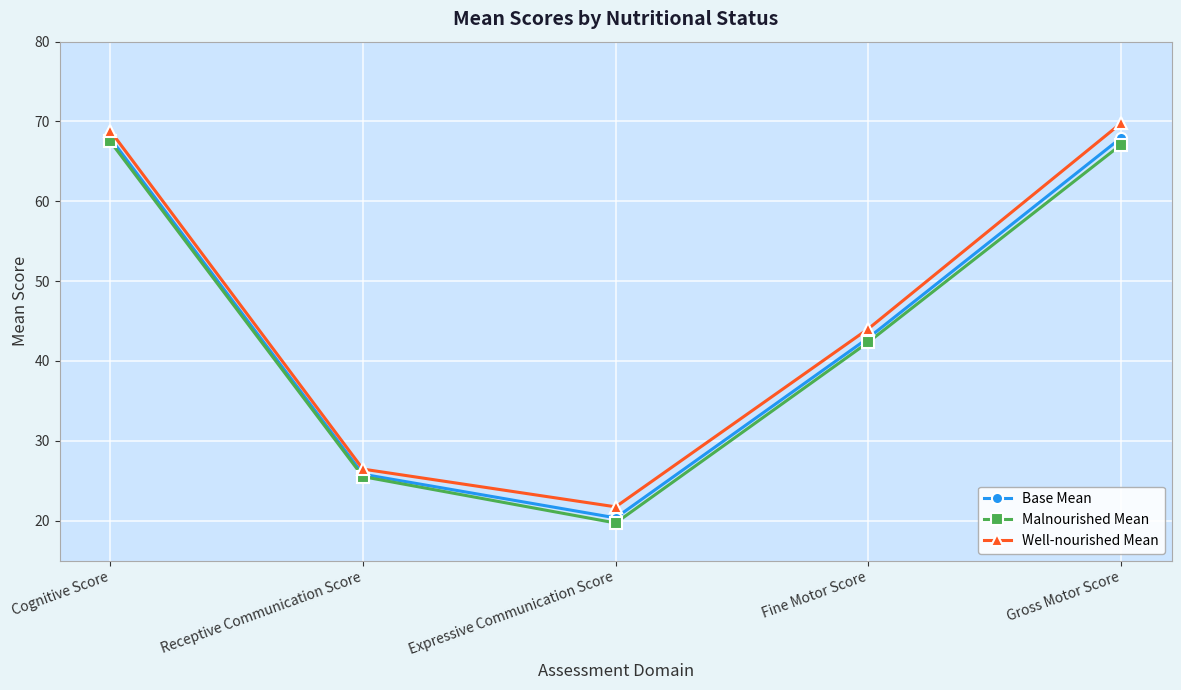

What is the value of the Malnourished Mean point at the 5th from the left?

67.1